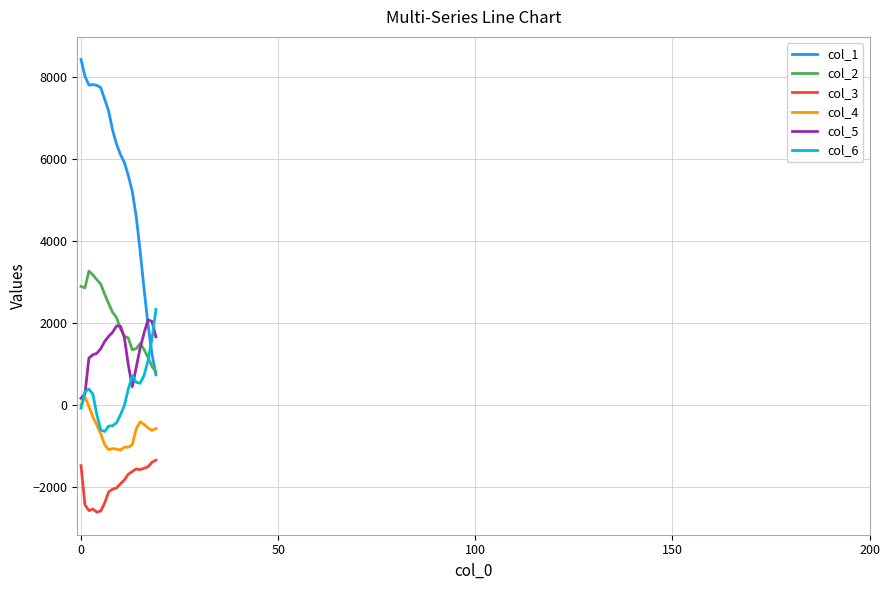

Count the number of categories in the chart.

20